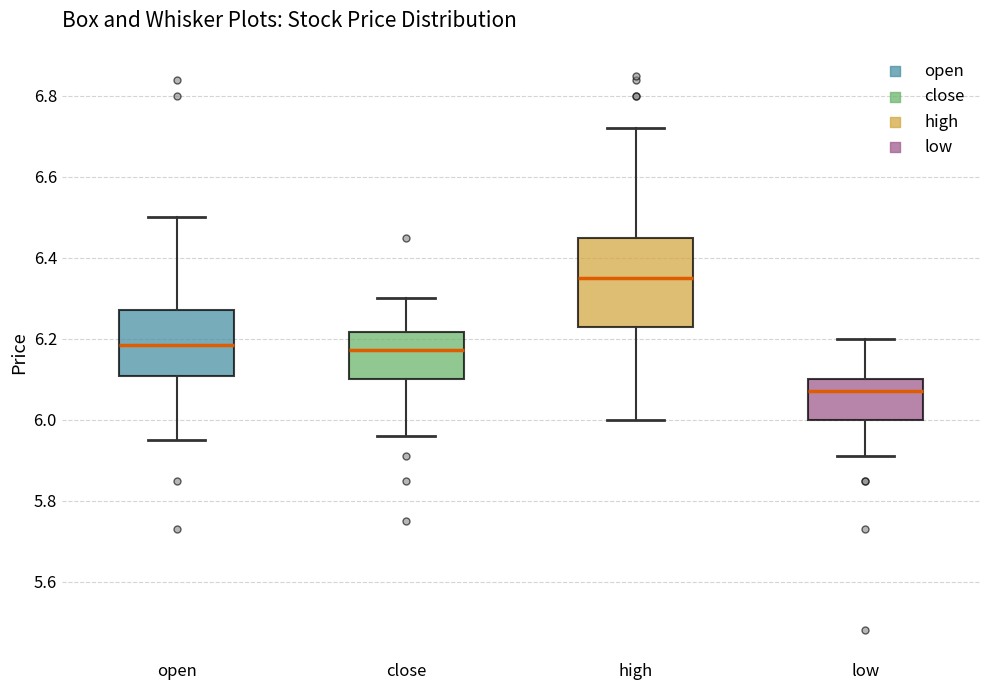

Which box's median line is the lowest?

low